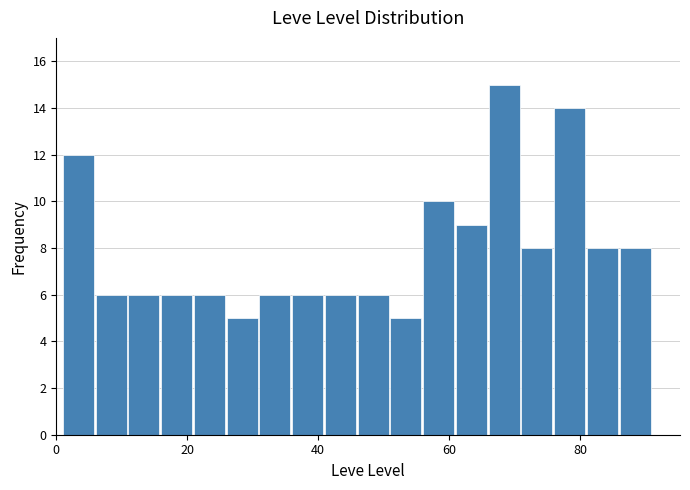

Around what value on the x-axis is the tallest bar? Give the approximate position of its centre, as read against the axis.

68